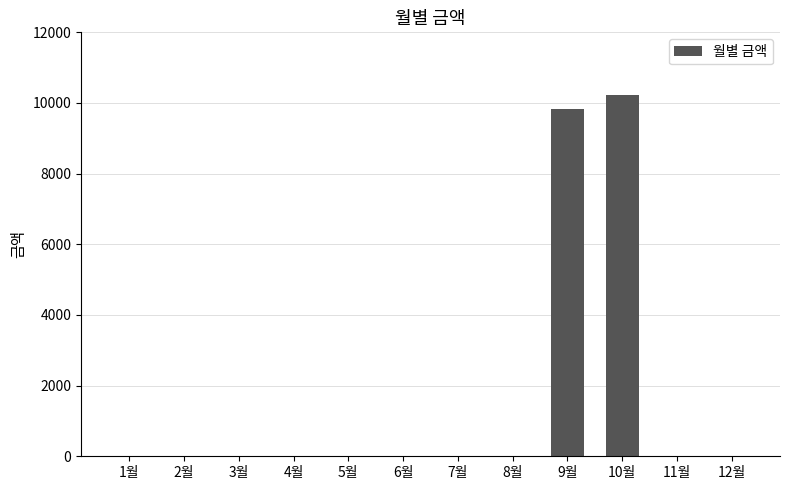

True or false: the data shows 0 at 4월.

True